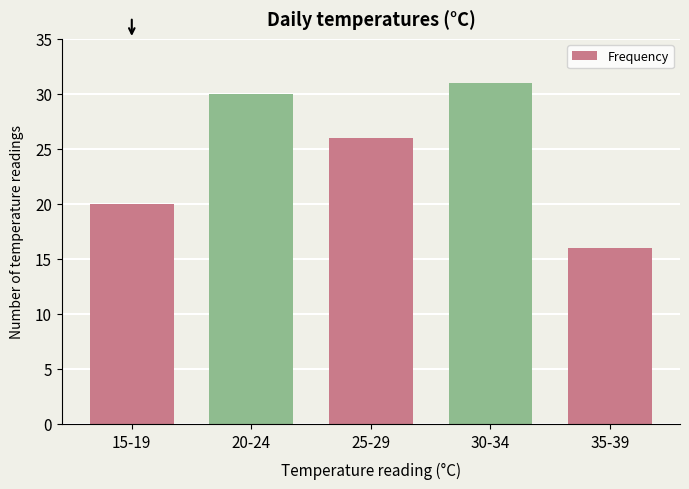

Reading right to left, extract all data points from this chart.

16	31	26	30	20